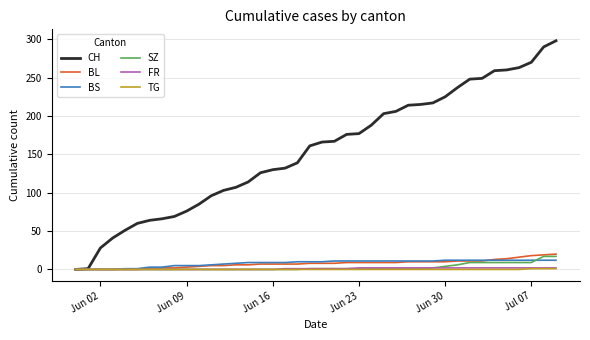

Which series has the largest total across all categories?

CH